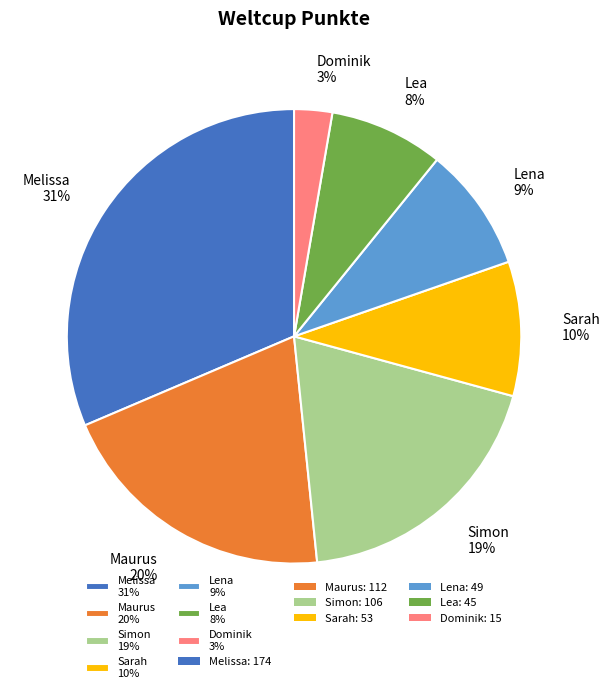

Combined, do Lea 8% and Sarah 10% account for over 50%?

No